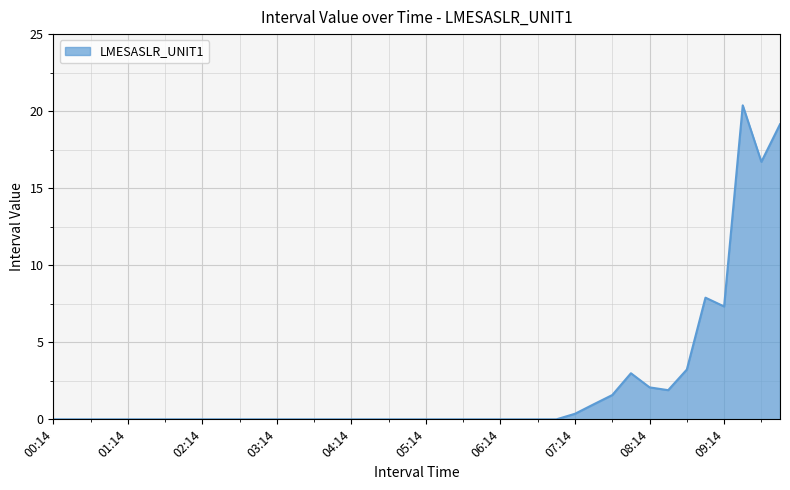

What is the difference between the maximum and minimum values?

20.4